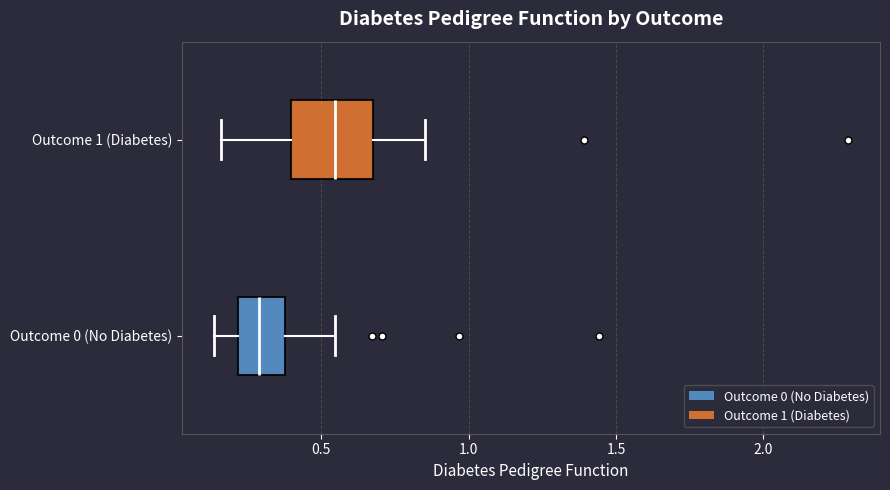

Reading bottom to top, transcribe this box plot: for each box, give where its median line is, the range the box spans, and where its two whiskers end, as read against the x-axis. The values are not printed on the chart, so give them approximately, as read against the axis.

Outcome 0 (No Diabetes): median 0.30, box 0.20 to 0.40, whiskers 0.15 to 0.55
Outcome 1 (Diabetes): median 0.55, box 0.40 to 0.65, whiskers 0.15 to 0.85